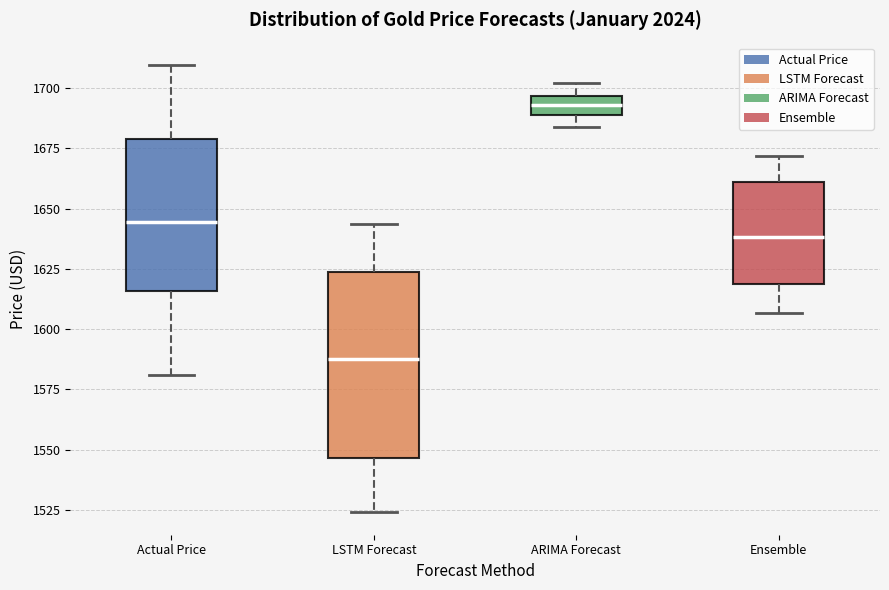

Reading left to right, transcribe this box plot: for each box, give where its median line is, the range the box spans, and where its two whiskers end, as read against the y-axis. The values are not printed on the chart, so give them approximately, as read against the axis.

Actual Price: median 1645, box 1615 to 1680, whiskers 1580 to 1710
LSTM Forecast: median 1590, box 1545 to 1625, whiskers 1525 to 1645
ARIMA Forecast: median 1695 (inside the box), box 1690 to 1695, whiskers 1685 to 1700
Ensemble: median 1640, box 1620 to 1660, whiskers 1605 to 1670